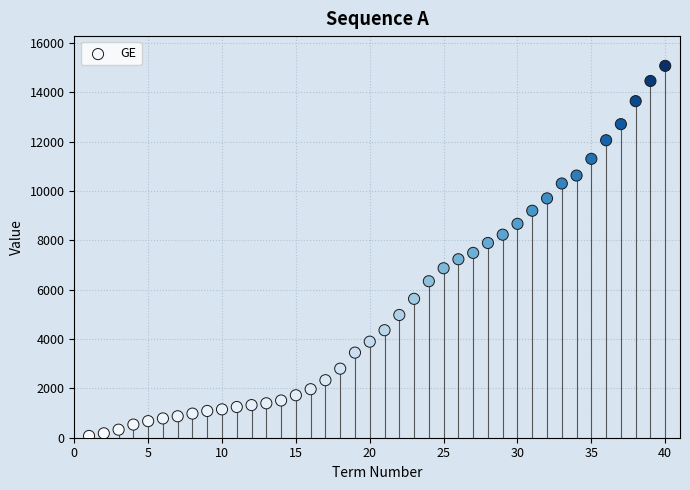

What is the range of X values (max minus min)?

39